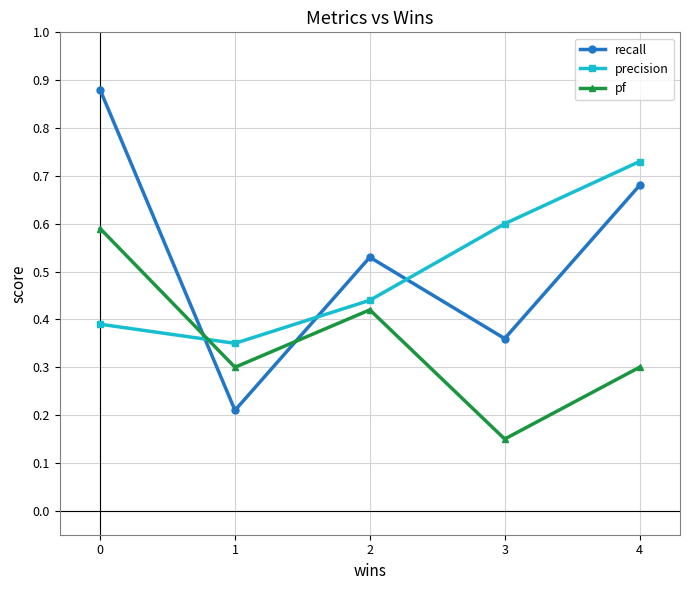

At which label is precision closest to 0?

1